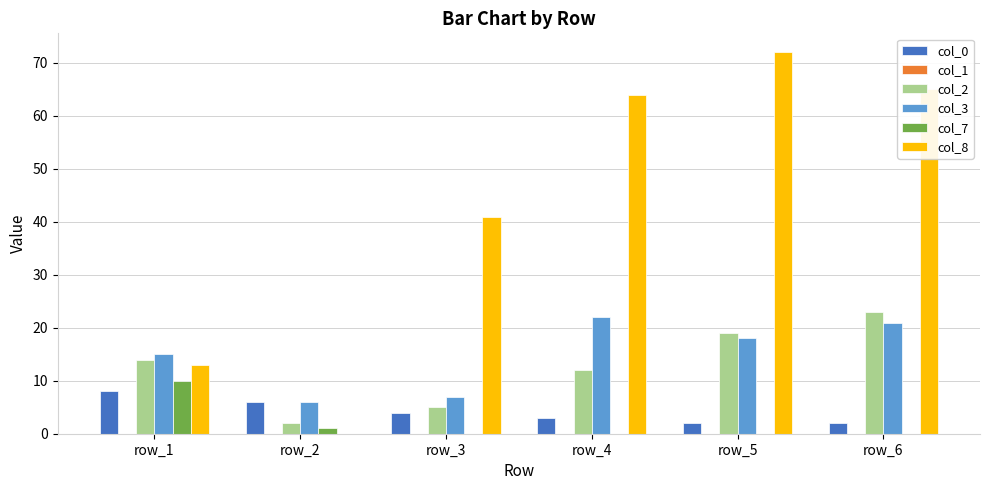

Which category has the highest value across all series?

row_5